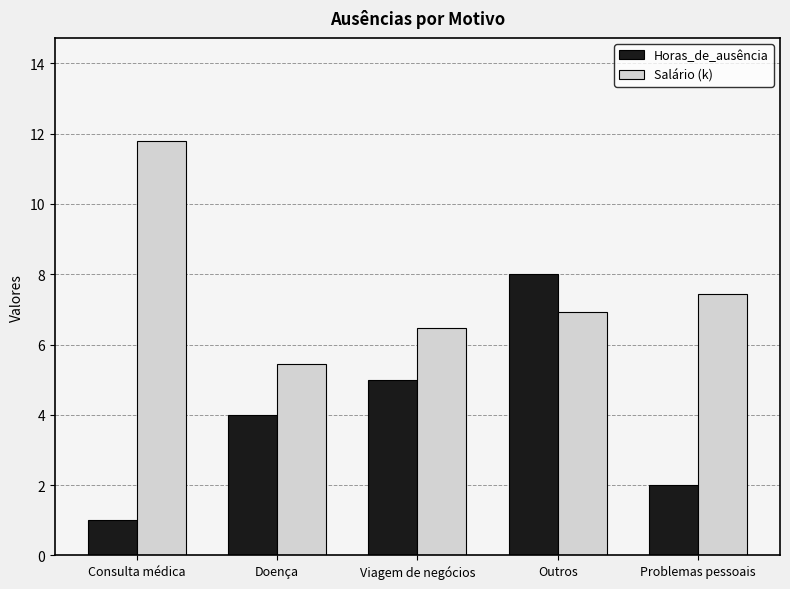

How many bars are there in each group?

2